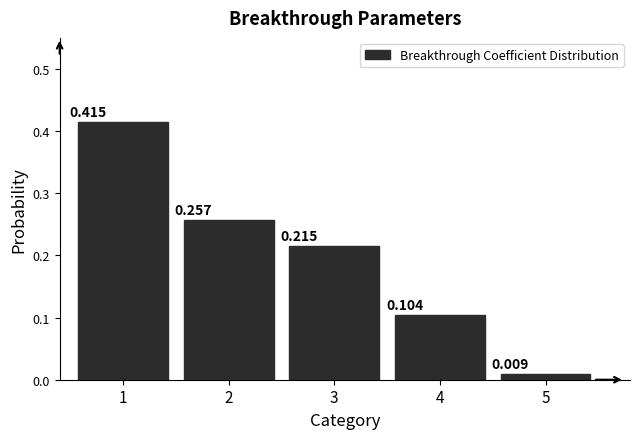

How many distinct data groups are displayed?

1